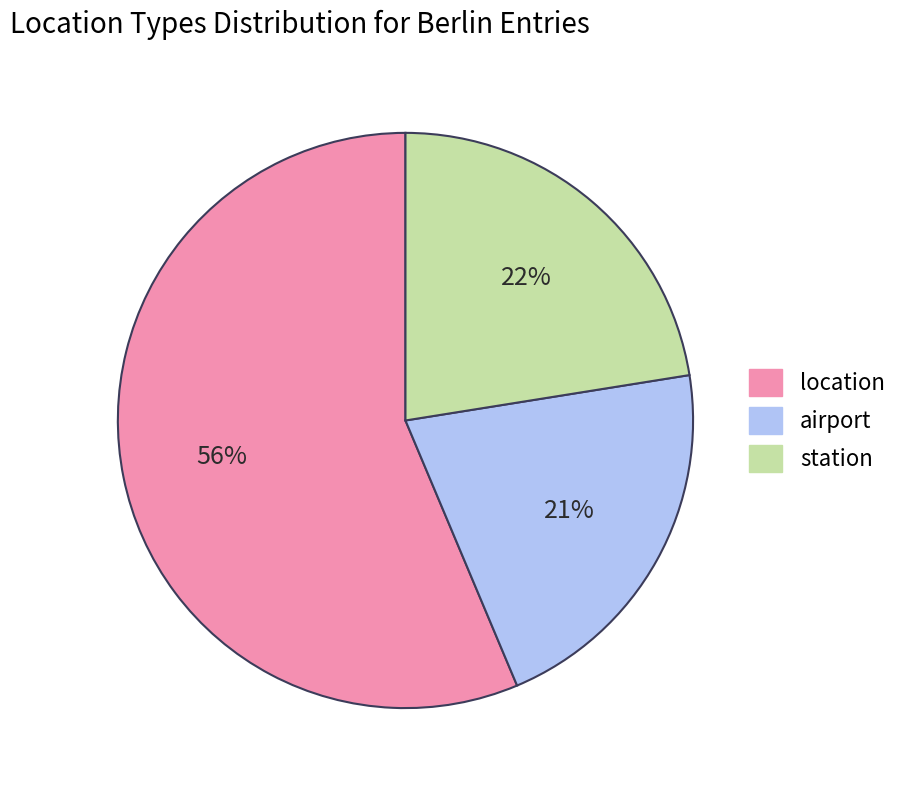

Is it true that location is 44% of the pie?

False